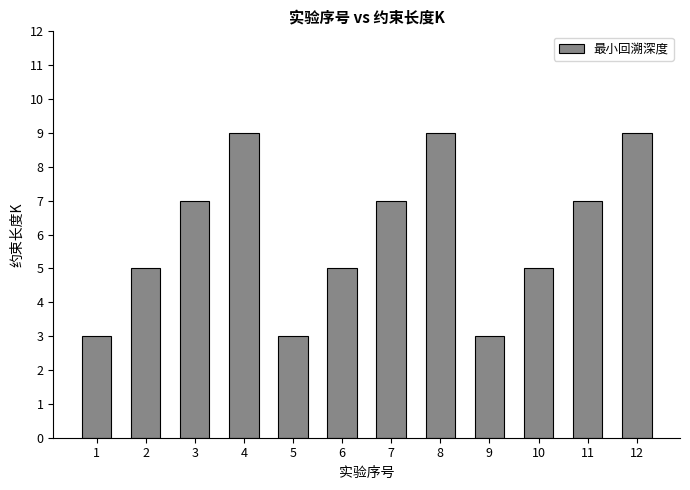

Is it true that the value at 5 is 5?

False